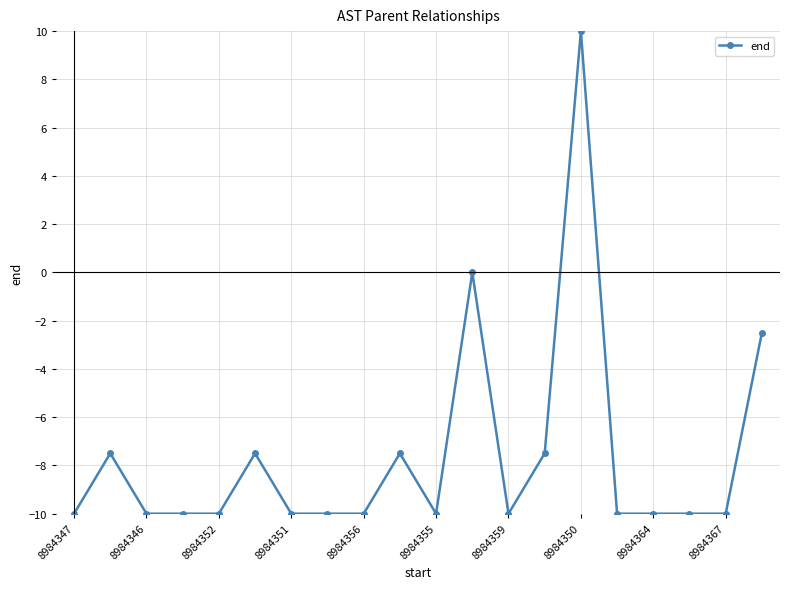

What is the greatest value displayed?

10.0